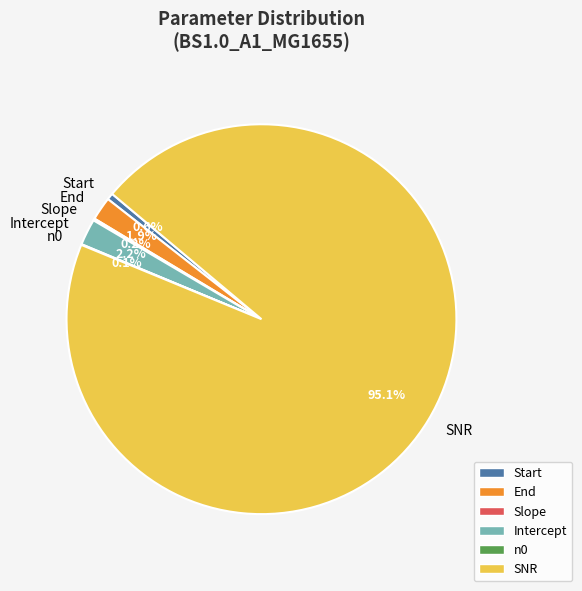

What portion of the pie excludes Start?

99.4%